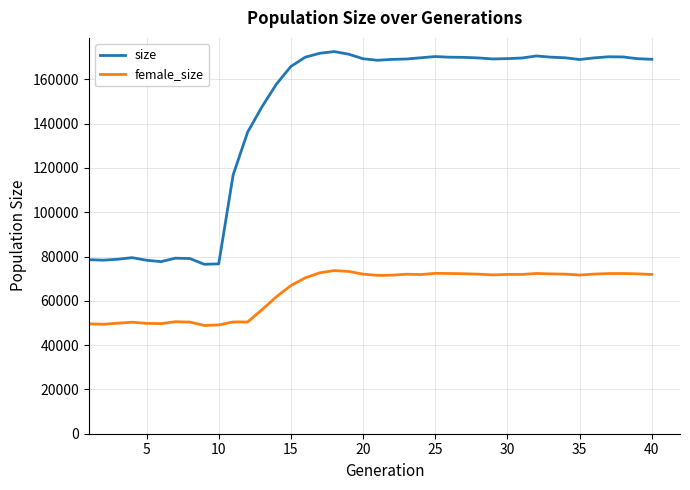

What is the smallest value displayed?

48887